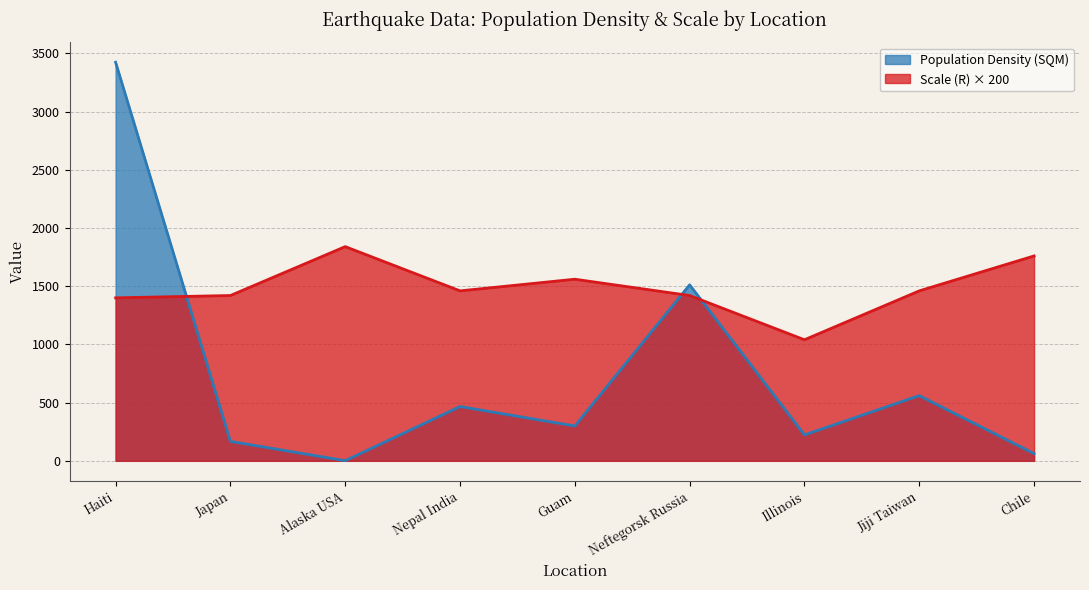

At how many categories does at least one series exceed 2980?

1